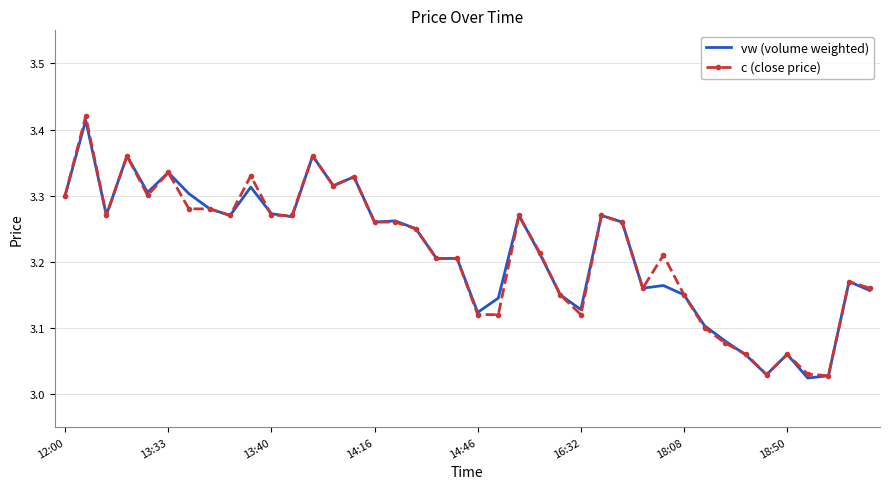

Which series has the widest spread of values?

c (close price)